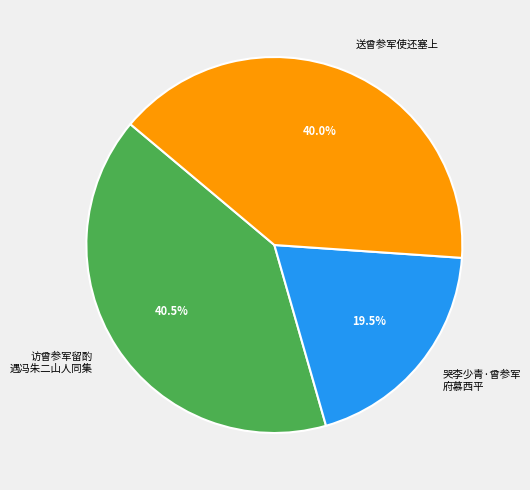

Does any single category account for the majority?

No